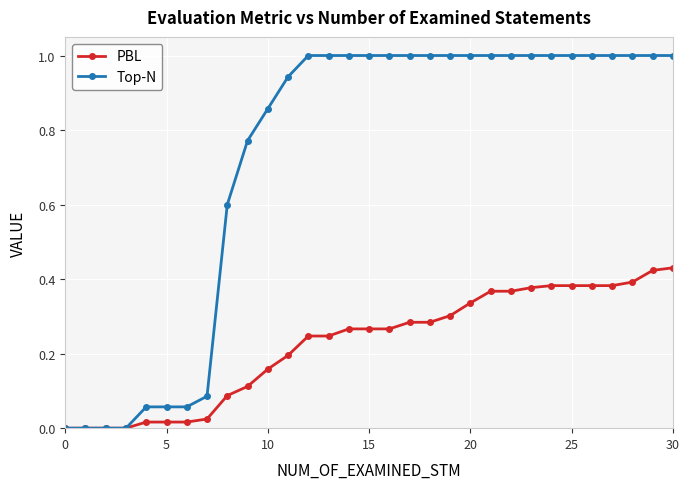

Which series has the largest range (max minus min)?

Top-N